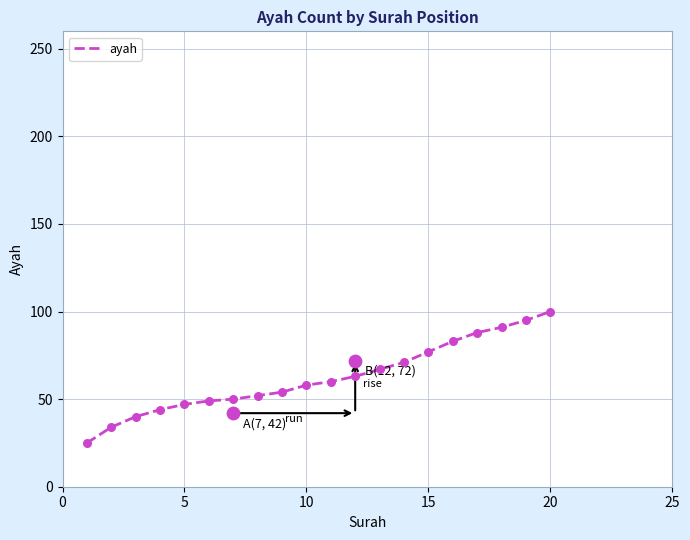

Is it true that ayah equals 12 at 10?

False